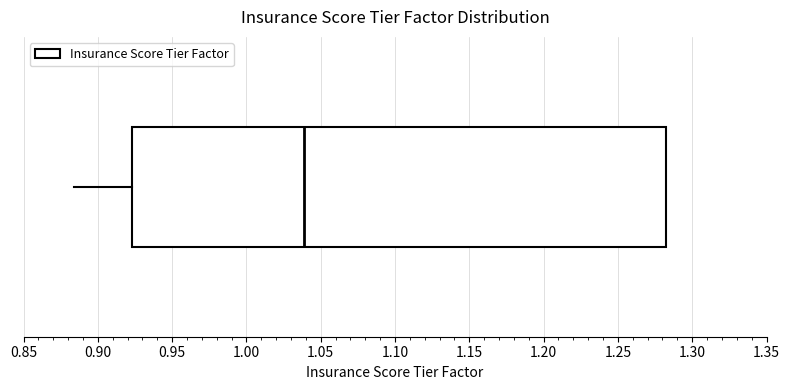

Read this box plot against the x-axis: the position of the median line, the range covered by the box, and the ends of both whiskers. The values are not printed on the chart, so give them approximately, as read against the axis.

median 1.040, box 0.925 to 1.285, whiskers 0.885 to 1.285